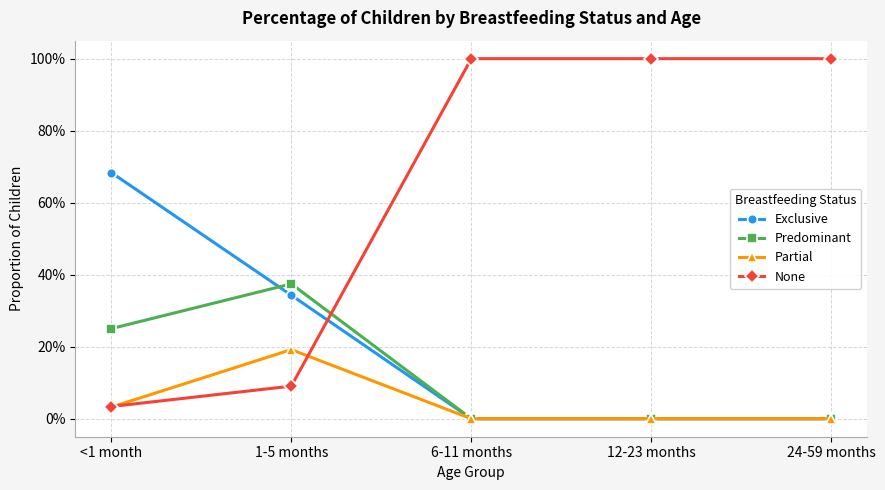

Reading left to right, list all the values displayed in this chart.

Exclusive: <1 month=0.7	1-5 months=0.3	6-11 months=0.0	12-23 months=0.0	24-59 months=0.0
Predominant: <1 month=0.3	1-5 months=0.4	6-11 months=0.0	12-23 months=0.0	24-59 months=0.0
Partial: <1 month=0.0	1-5 months=0.2	6-11 months=0.0	12-23 months=0.0	24-59 months=0.0
None: <1 month=0.0	1-5 months=0.1	6-11 months=1.0	12-23 months=1.0	24-59 months=1.0